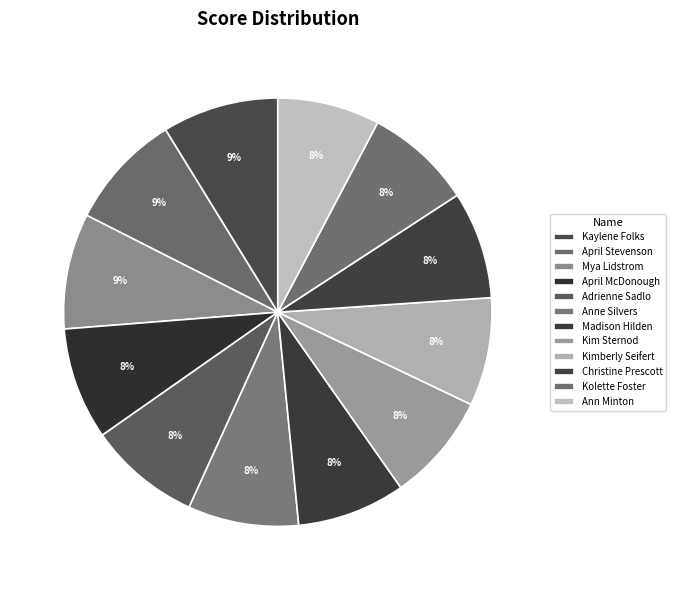

How many segments does this pie chart have?

12